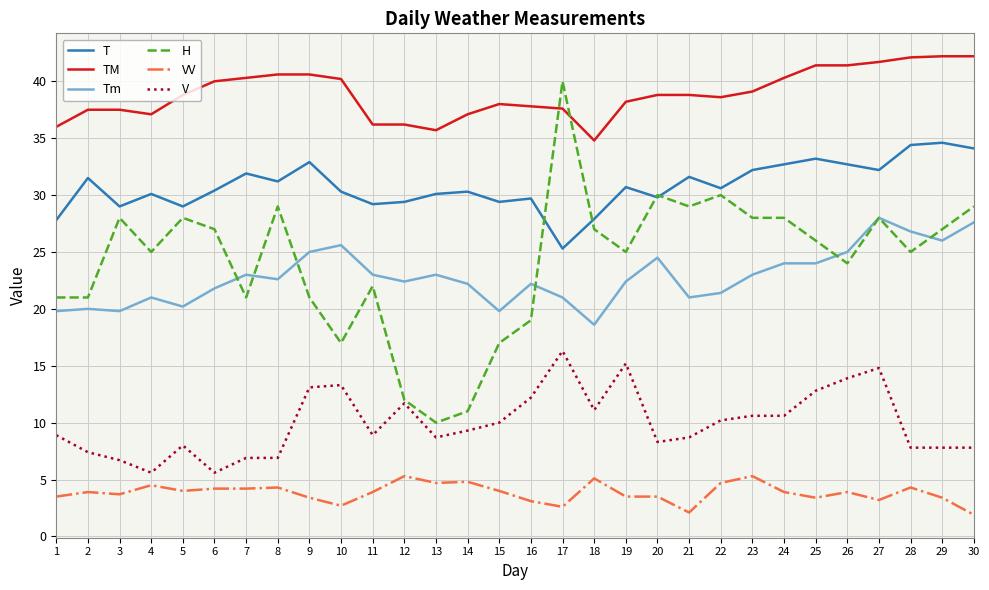

Between 13 and 29, which series saw the biggest shift?

H